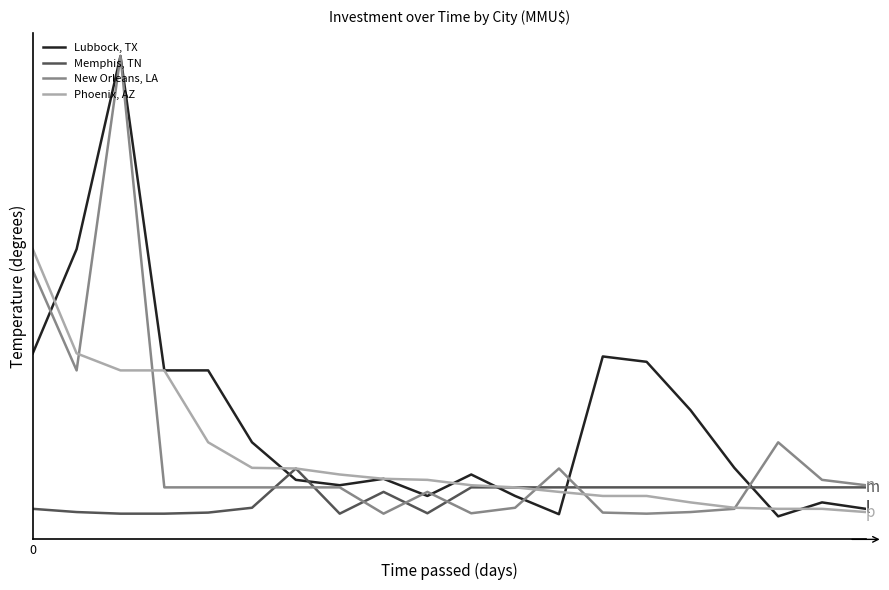

Where is Lubbock, TX nearest to the value 21550?

1